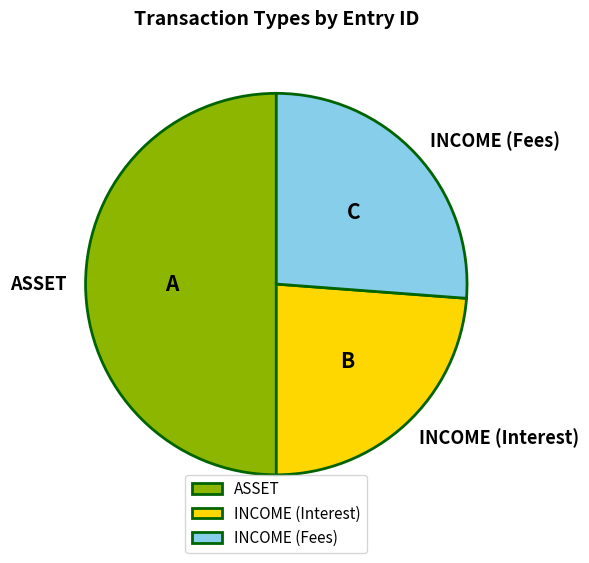

What is the largest slice in the pie chart?

ASSET